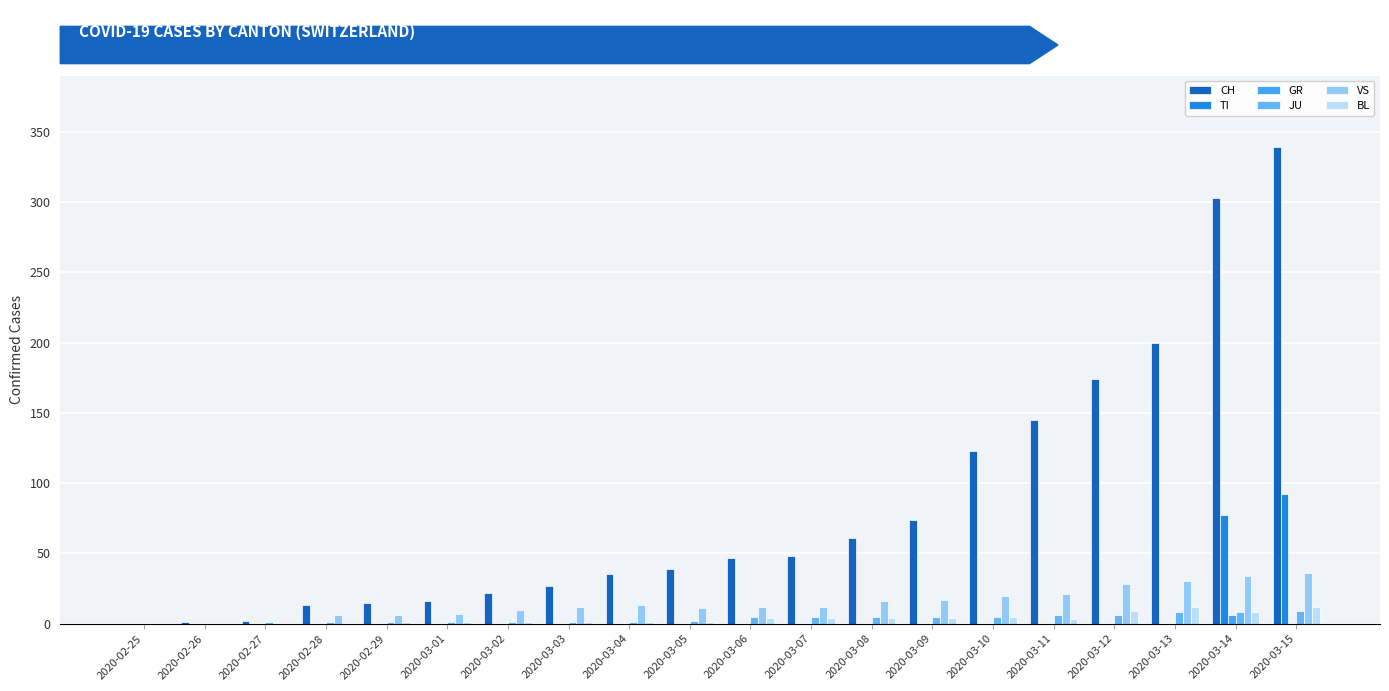

How many distinct data groups are displayed?

6